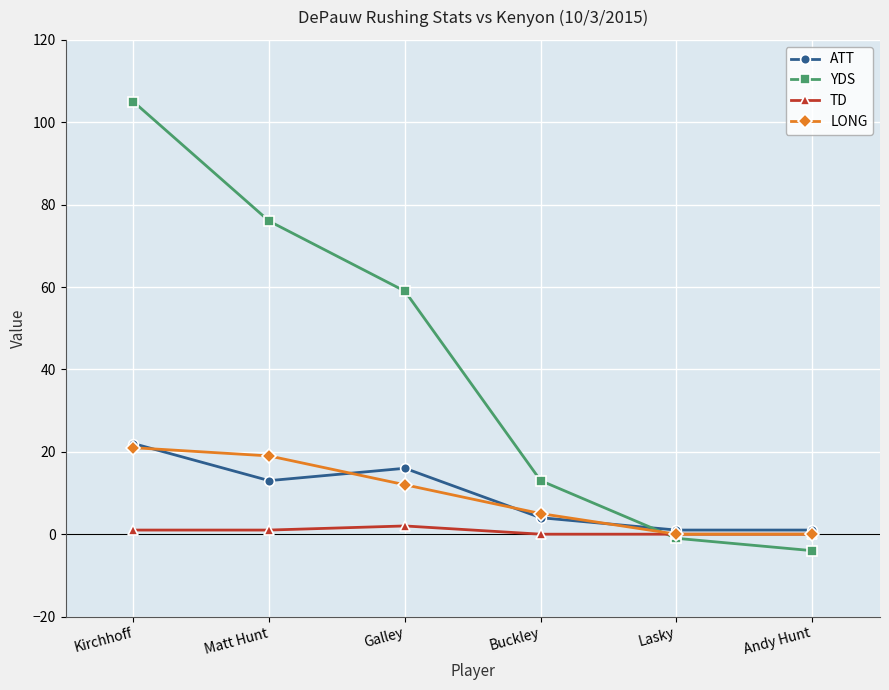

What is the minimum value shown in the chart?

-4